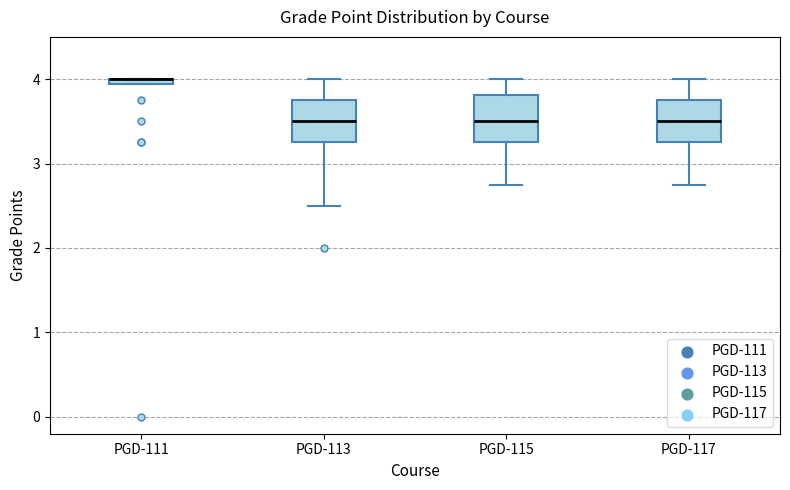

Where is the upper edge of the box for PGD-111 on the y-axis? The values are not printed on the chart, so give them approximately, as read against the axis.

4.0